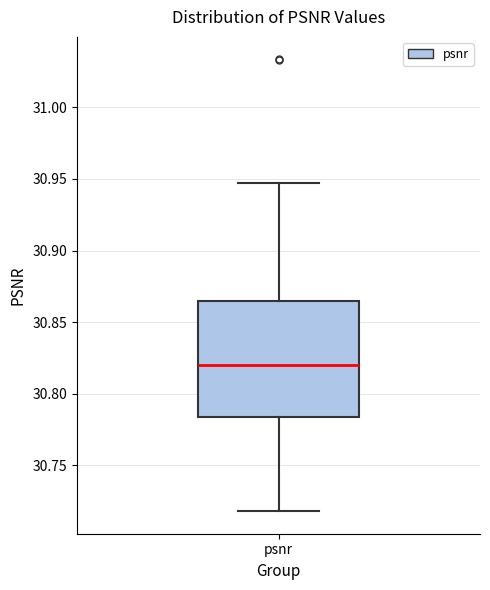

Where does the lower whisker of the box for psnr end on the y-axis? The values are not printed on the chart, so give them approximately, as read against the axis.

30.720